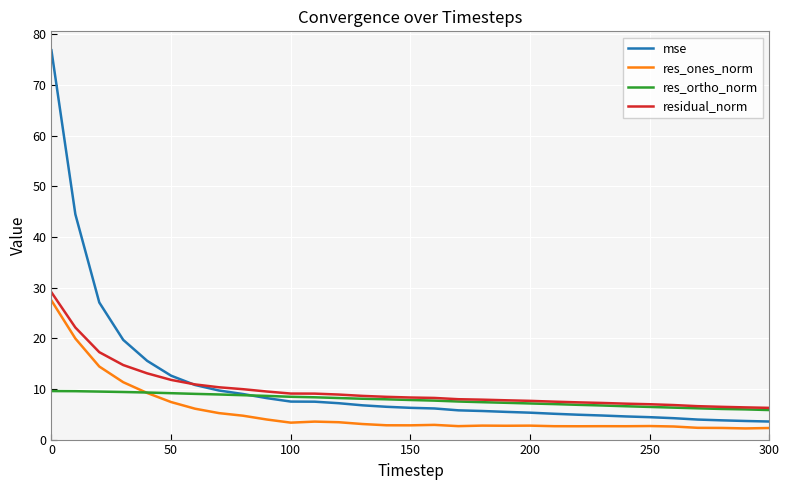

Which series has the widest spread of values?

mse